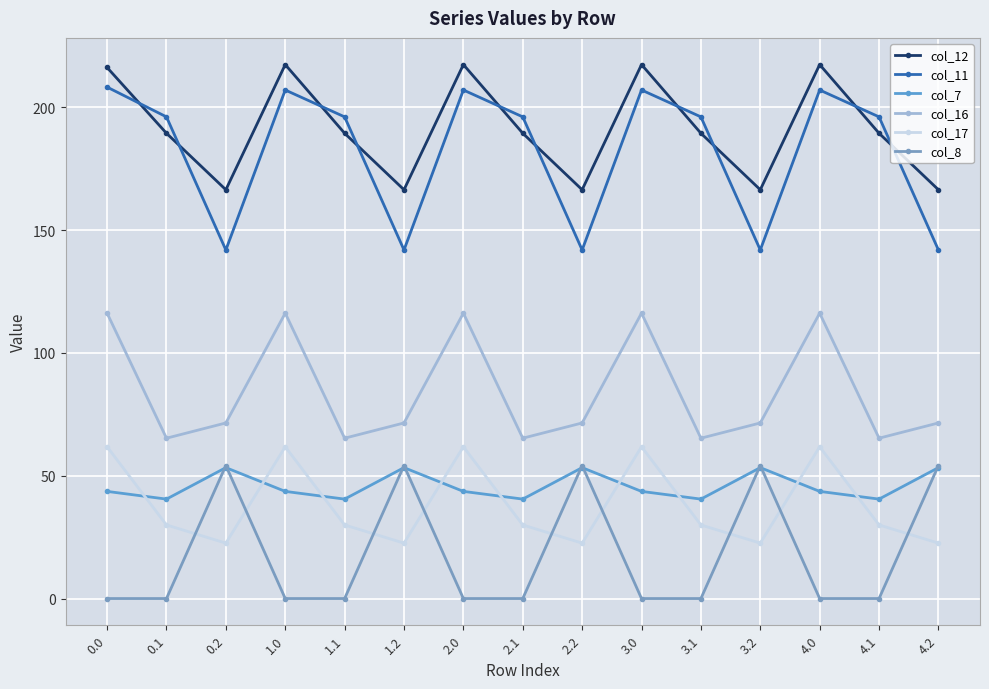

Reading left to right, extract all data points from this chart.

col_12: 0.0=216.2	0.1=189.4	0.2=166.4	1.0=217.4	1.1=189.4	1.2=166.4	2.0=217.4	2.1=189.4	2.2=166.4	3.0=217.4	3.1=189.4	3.2=166.4	4.0=217.4	4.1=189.4	4.2=166.4
col_11: 0.0=208.2	0.1=196.1	0.2=141.9	1.0=207.0	1.1=196.1	1.2=141.9	2.0=207.0	2.1=196.1	2.2=141.9	3.0=207.0	3.1=196.1	3.2=141.9	4.0=207.0	4.1=196.1	4.2=141.9
col_7: 0.0=43.6	0.1=40.5	0.2=53.3	1.0=43.6	1.1=40.5	1.2=53.3	2.0=43.6	2.1=40.5	2.2=53.3	3.0=43.6	3.1=40.5	3.2=53.3	4.0=43.6	4.1=40.5	4.2=53.3
col_16: 0.0=116.2	0.1=65.3	0.2=71.5	1.0=116.2	1.1=65.3	1.2=71.5	2.0=116.2	2.1=65.3	2.2=71.5	3.0=116.2	3.1=65.3	3.2=71.5	4.0=116.2	4.1=65.3	4.2=71.5
col_17: 0.0=61.8	0.1=30.0	0.2=22.6	1.0=61.8	1.1=30.0	1.2=22.6	2.0=61.8	2.1=30.0	2.2=22.6	3.0=61.8	3.1=30.0	3.2=22.6	4.0=61.8	4.1=30.0	4.2=22.6
col_8: 0.0=0.0	0.1=0.0	0.2=54.1	1.0=0.0	1.1=0.0	1.2=54.1	2.0=0.0	2.1=0.0	2.2=54.1	3.0=0.0	3.1=0.0	3.2=54.1	4.0=0.0	4.1=0.0	4.2=54.1